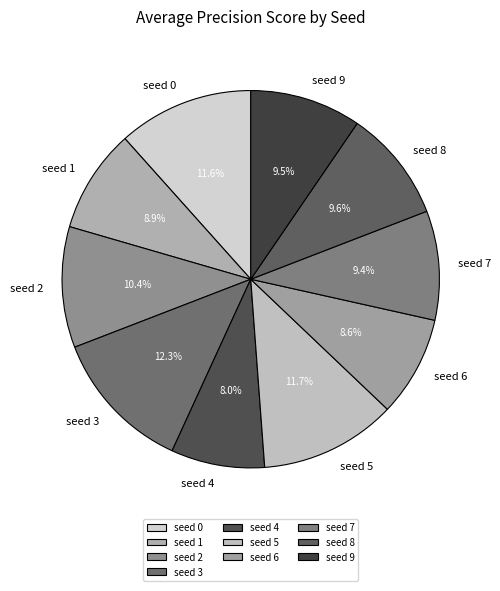

Does seed 2 account for over 50% of the chart?

No